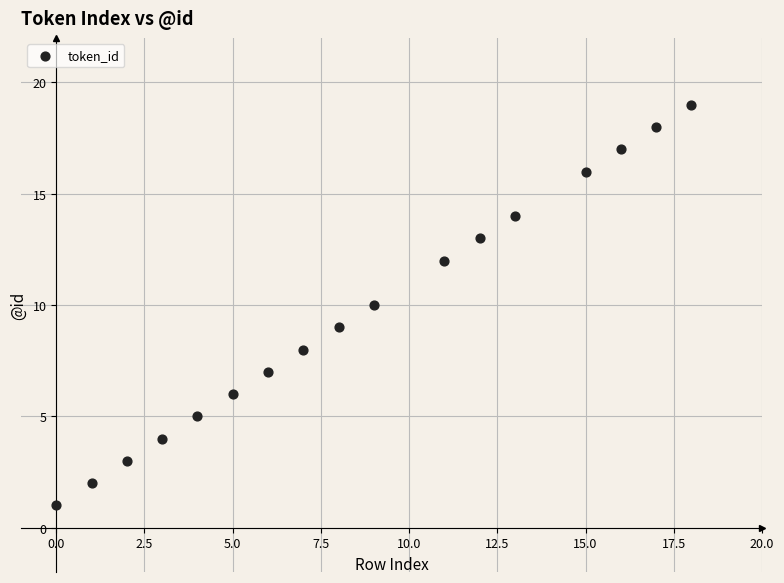

What is the range of Y values (max minus min)?

18